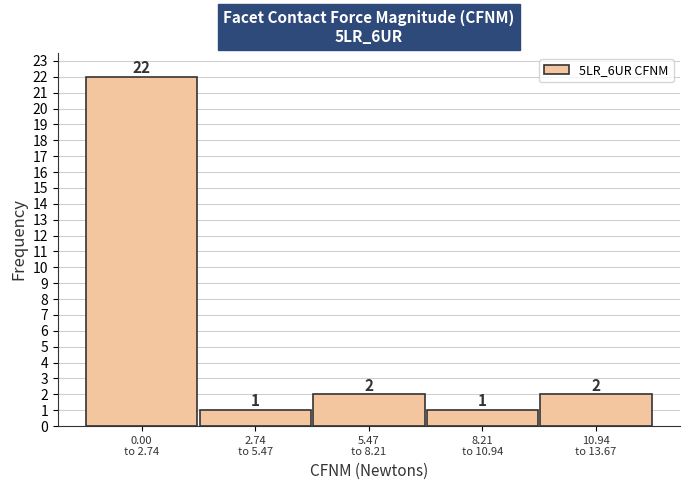

Reading left to right, extract all data points from this chart.

22	1	2	1	2